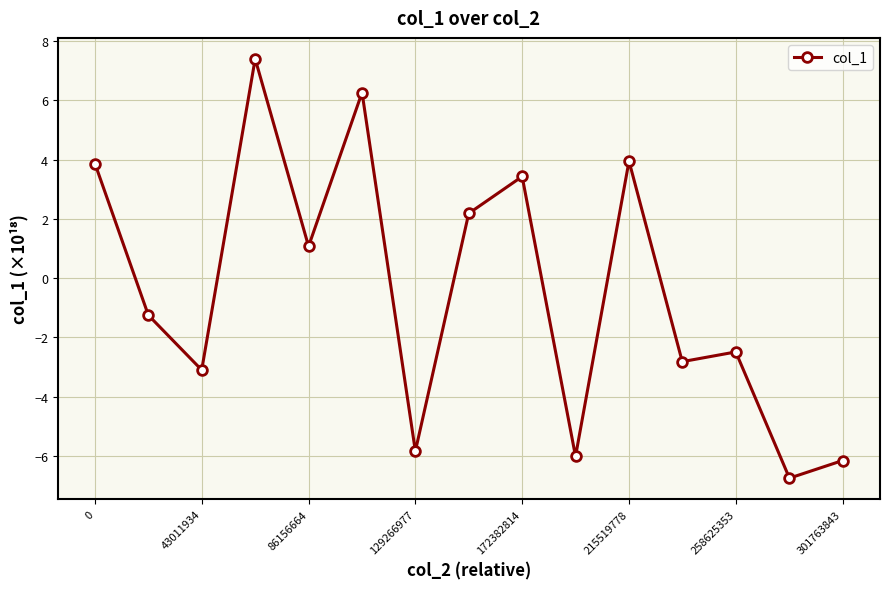

True or false: there are more than 2 points higher than both neighbors.

True